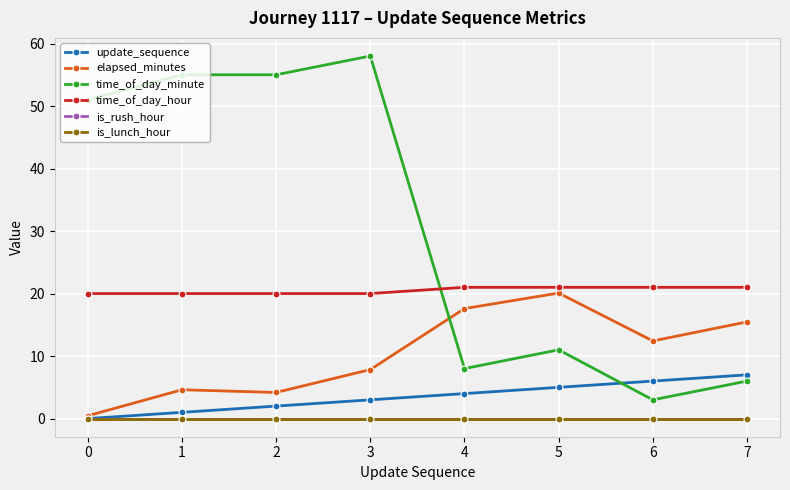

Which series changed the most between 1 and 5?

time_of_day_minute